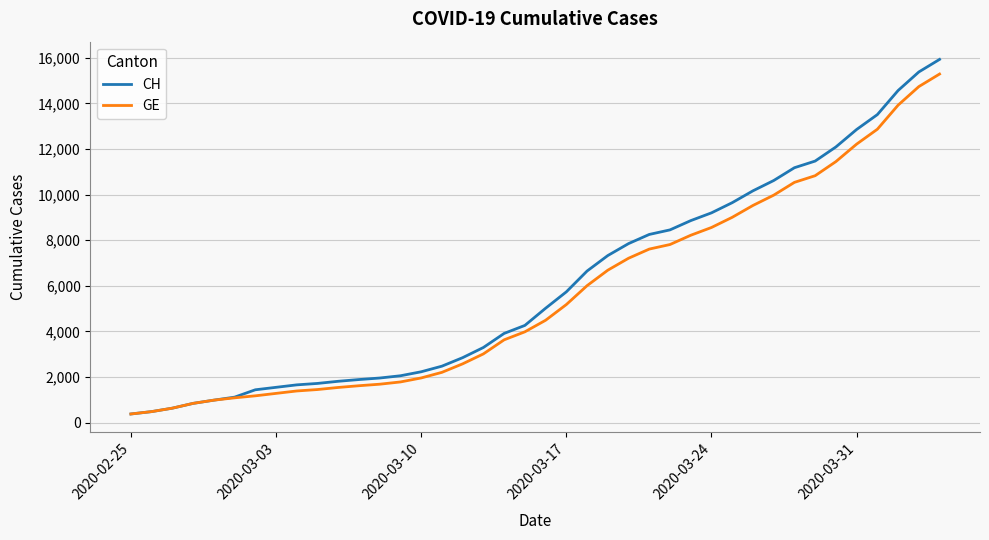

Which series has the widest spread of values?

CH